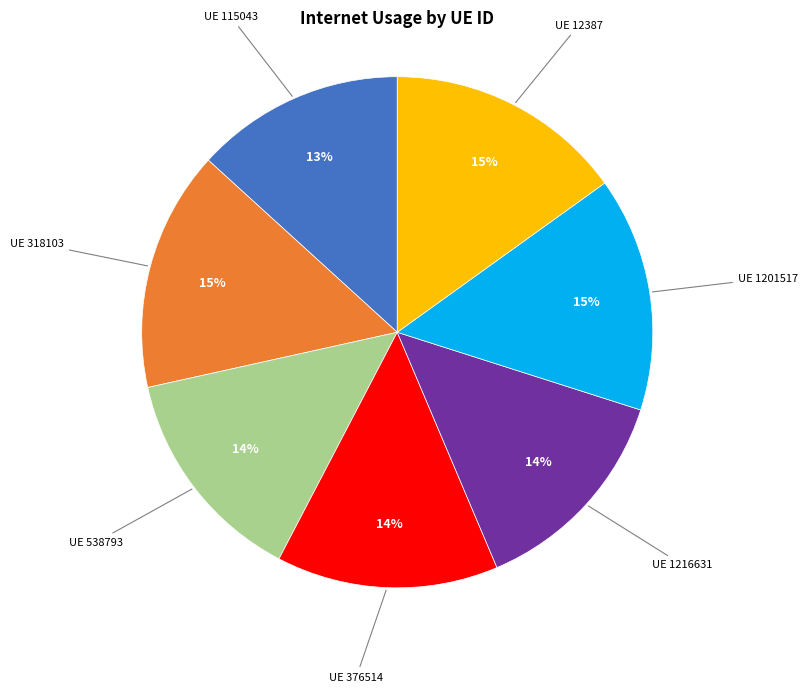

Is there a majority slice in this chart?

No